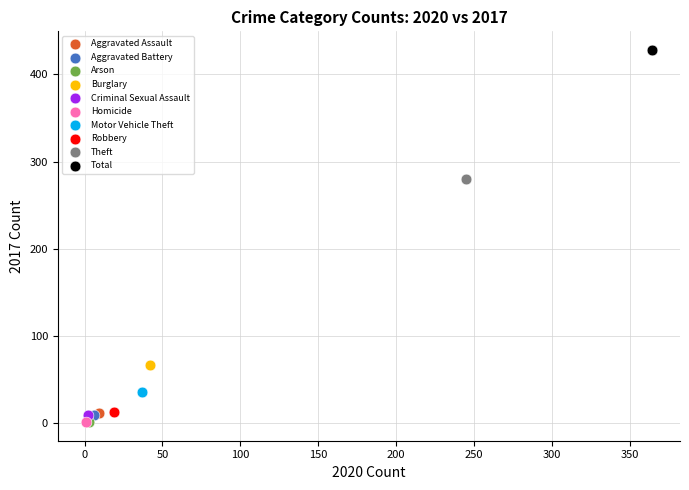

What are all the series names shown in the legend?

Aggravated Assault, Aggravated Battery, Arson, Burglary, Criminal Sexual Assault, Homicide, Motor Vehicle Theft, Robbery, Theft, Total